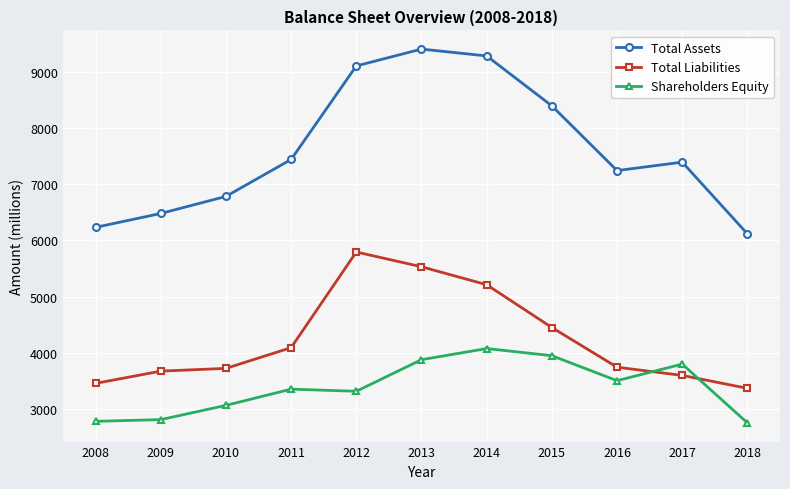

What is the average value of the Shareholders Equity series?

3388